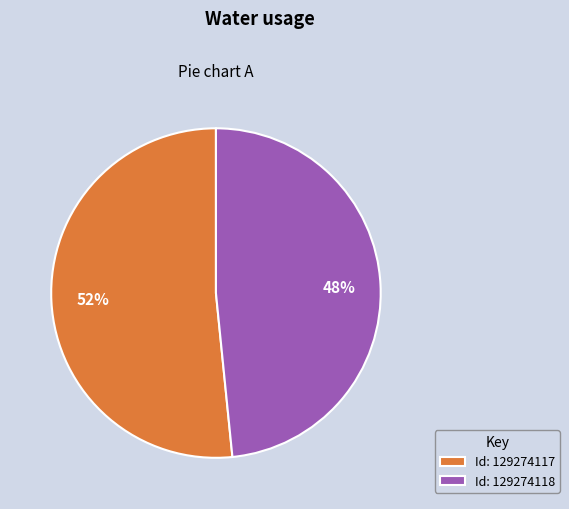

The Id: 129274117 slice represents 52% of the pie. True or false?

True